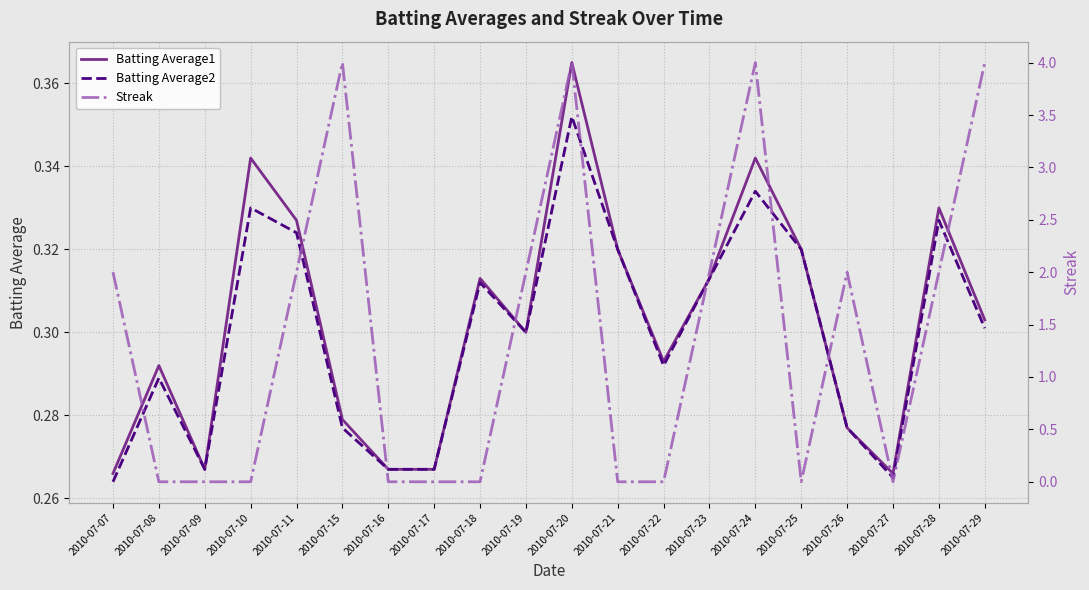

How many series are shown in this chart?

3